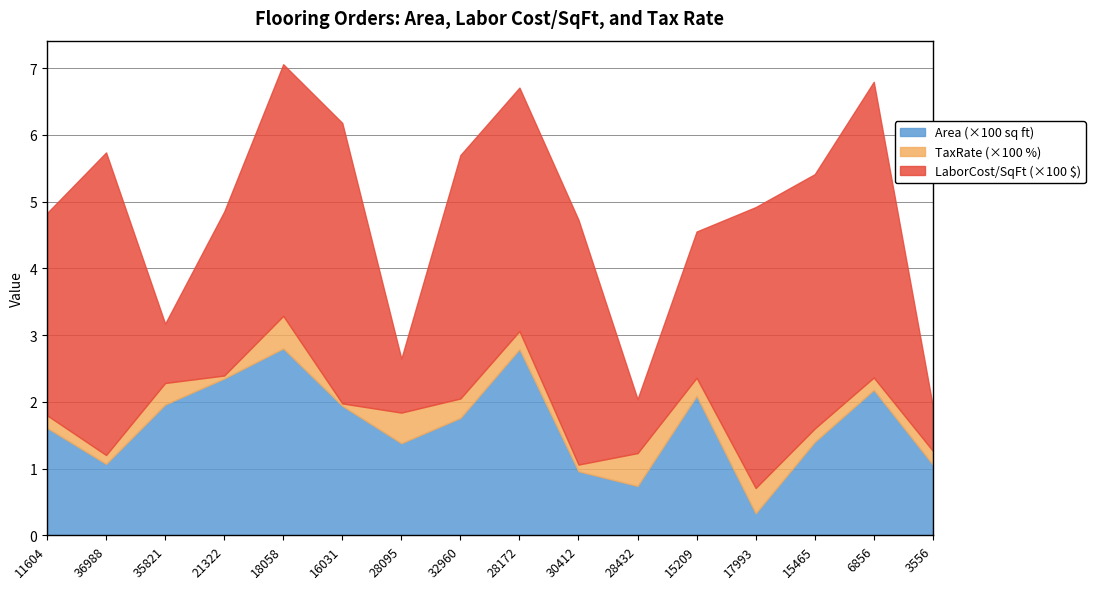

In LaborCostPerSquareFoot, how many points are higher than both neighbors (excluding endpoints)?

5